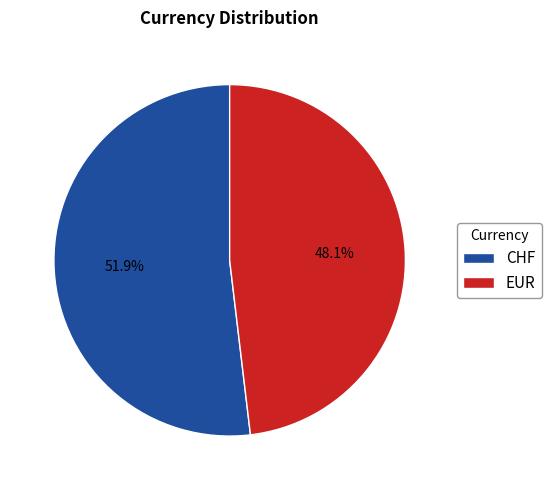

Which has a higher value, CHF or EUR?

CHF